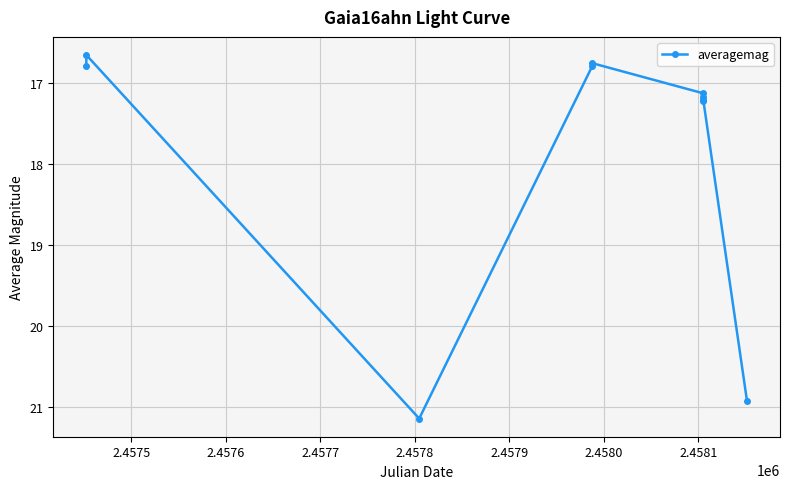

What is the greatest value displayed?

21.1